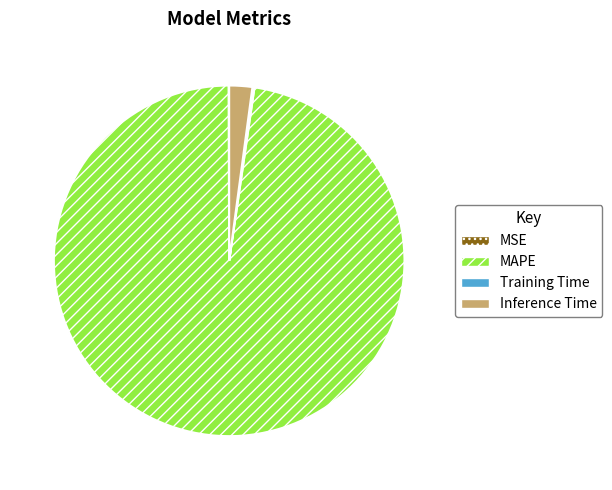

Between Inference Time and MAPE, which is larger?

MAPE